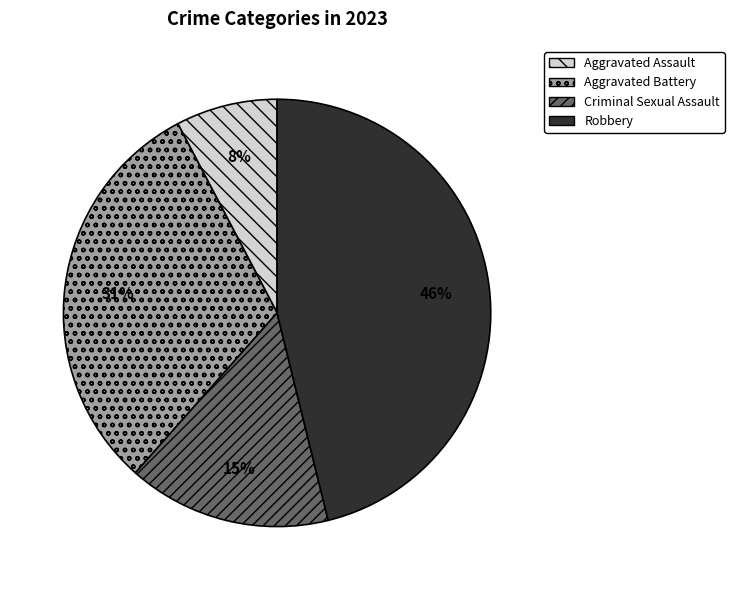

Is there any slice that represents more than half of the pie?

No